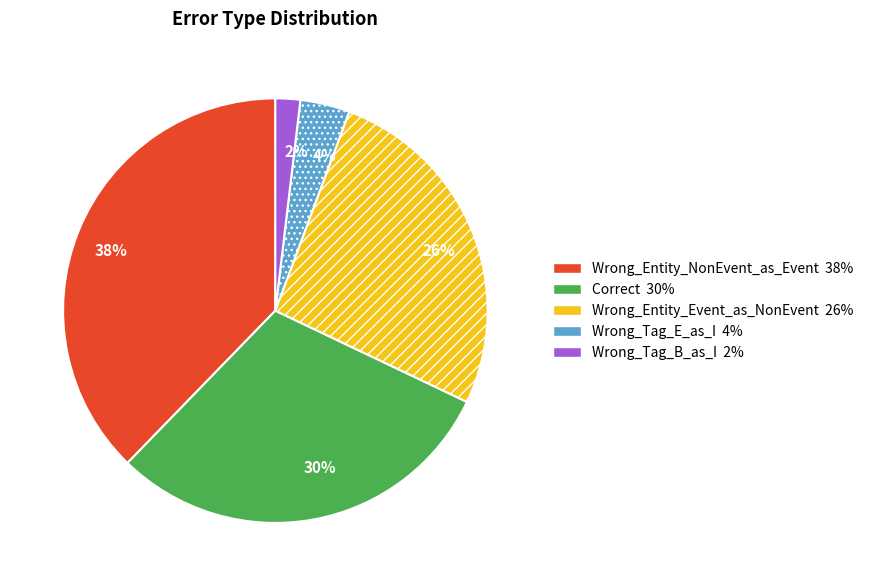

True or false: Wrong_Entity_Event_as_NonEvent accounts for 26% of the total.

True